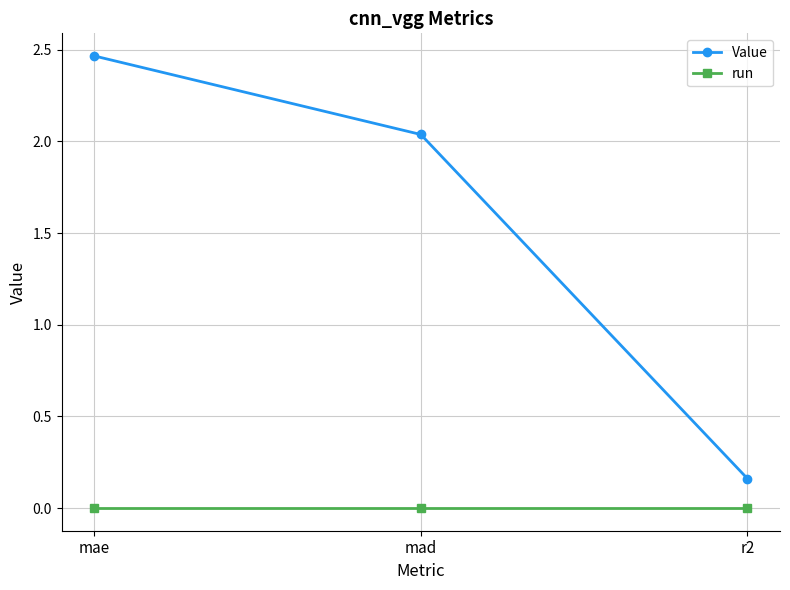

List the series in order of their overall mean, lowest first.

run, Value